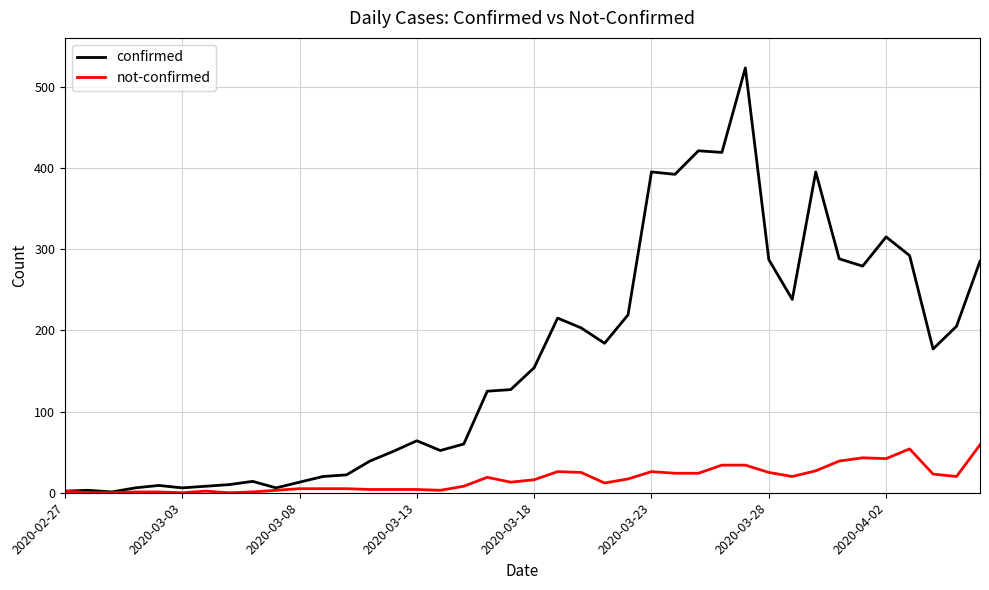

What is the maximum value shown in the chart?

523